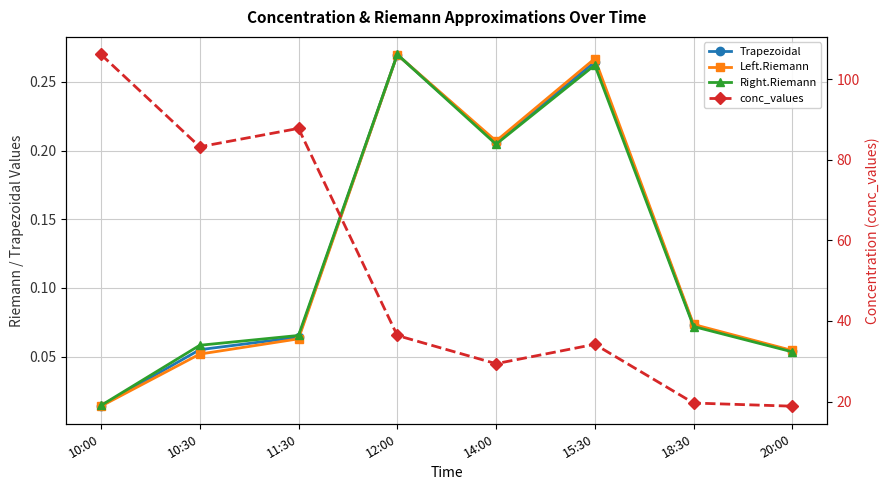

Which series has the largest range (max minus min)?

conc_values